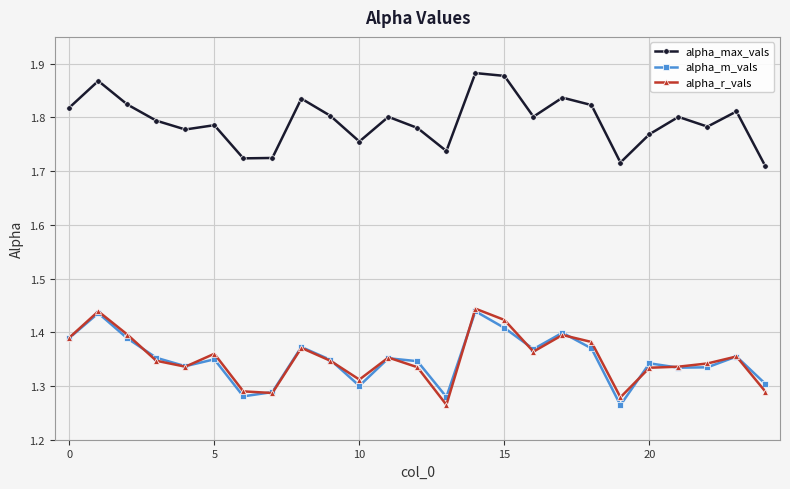

Which series has the largest total across all categories?

alpha_max_vals